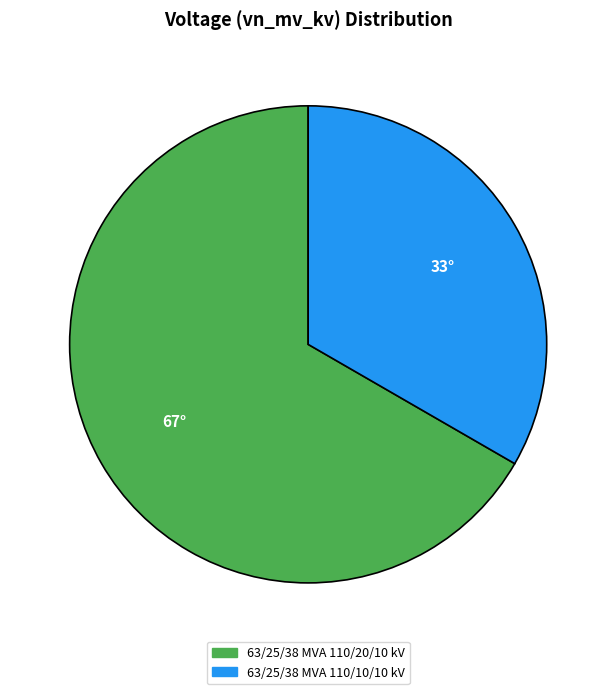

What is the ratio of the value at 63/25/38 MVA 110/20/10 kV to the value at 63/25/38 MVA 110/10/10 kV?

2.0